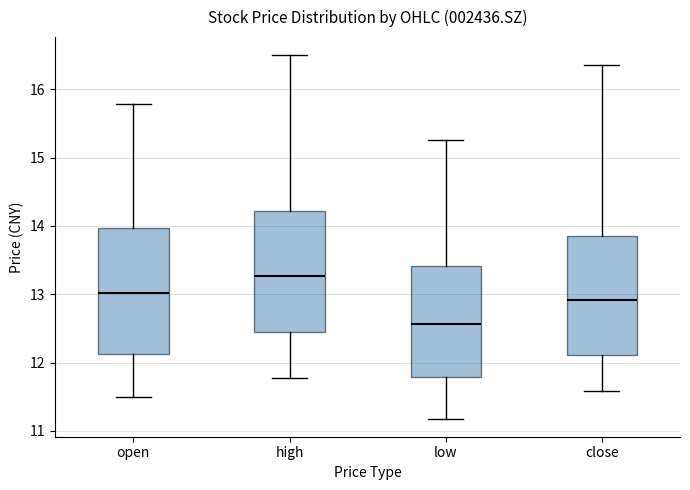

Reading left to right, read every box against the y-axis: the position of its median line, the range the box covers, and the ends of its whiskers. The values are not printed on the chart, so give them approximately, as read against the axis.

open: median 13.0, box 12.1 to 14.0, whiskers 11.5 to 15.8
high: median 13.3, box 12.5 to 14.2, whiskers 11.8 to 16.5
low: median 12.6, box 11.8 to 13.4, whiskers 11.2 to 15.3
close: median 12.9, box 12.1 to 13.9, whiskers 11.6 to 16.4